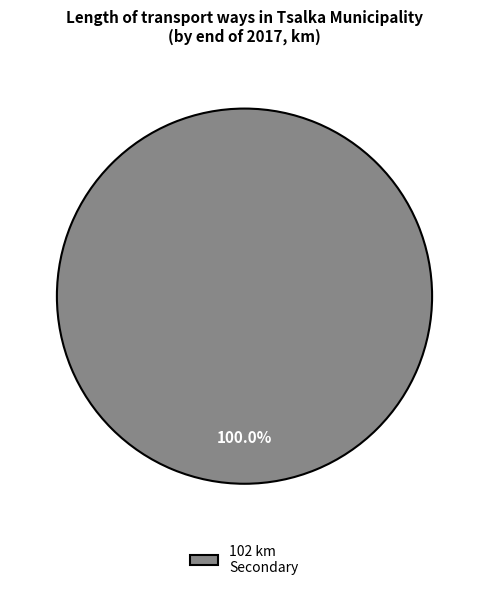

How many segments does this pie chart have?

1